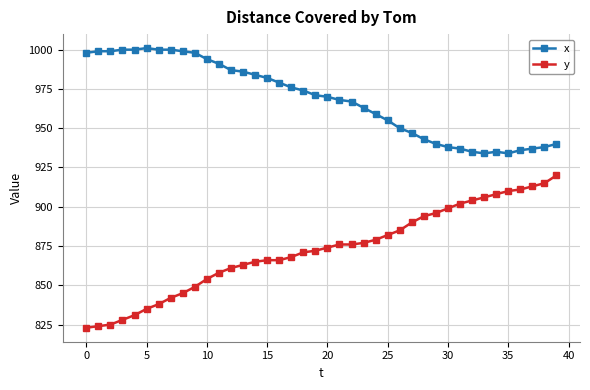

Rank the series by their maximum value, from highest to lowest.

x, y